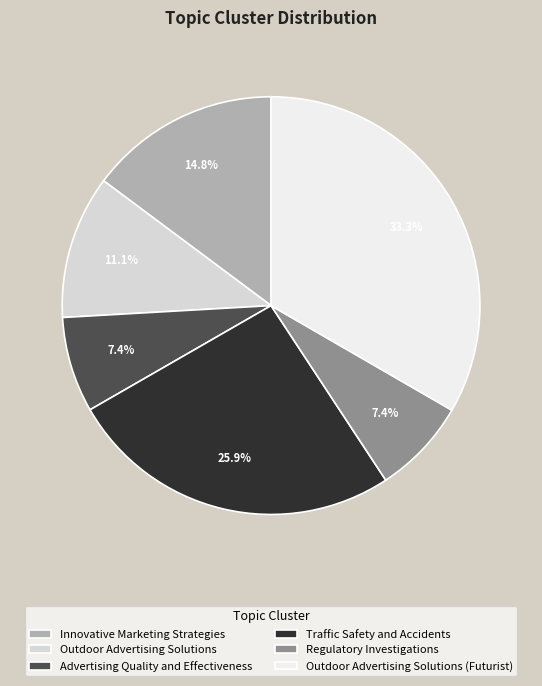

What percentage is the Regulatory Investigations slice, to the nearest percent?

7%